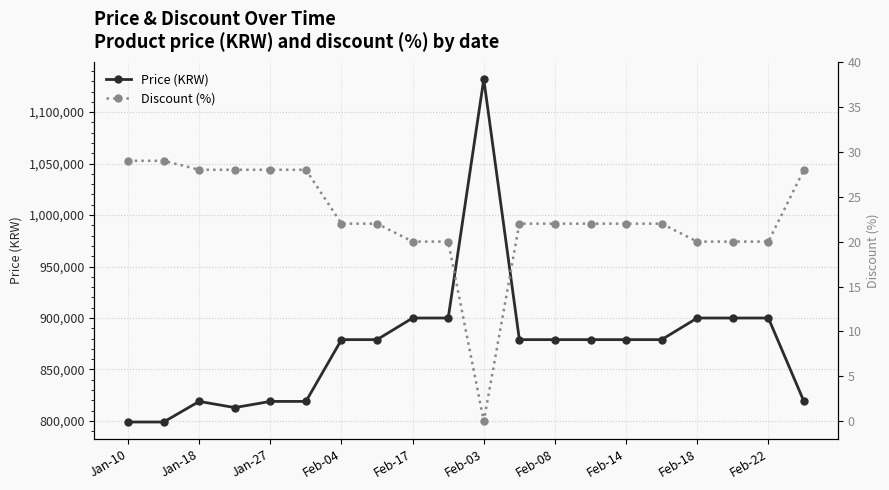

What is the minimum value for Price (KRW)?

799000